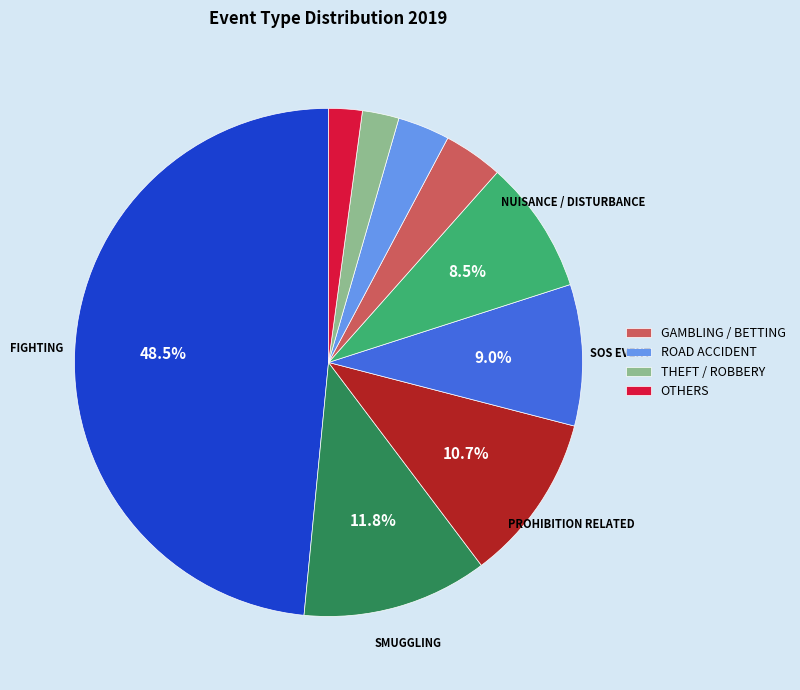

Is there any slice that represents more than half of the pie?

No